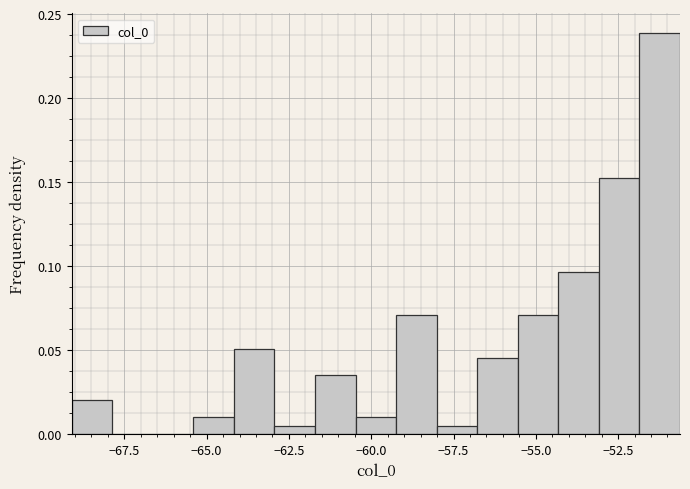

Around what value on the x-axis is the tallest bar? Give the approximate position of its centre, as read against the axis.

-51.0